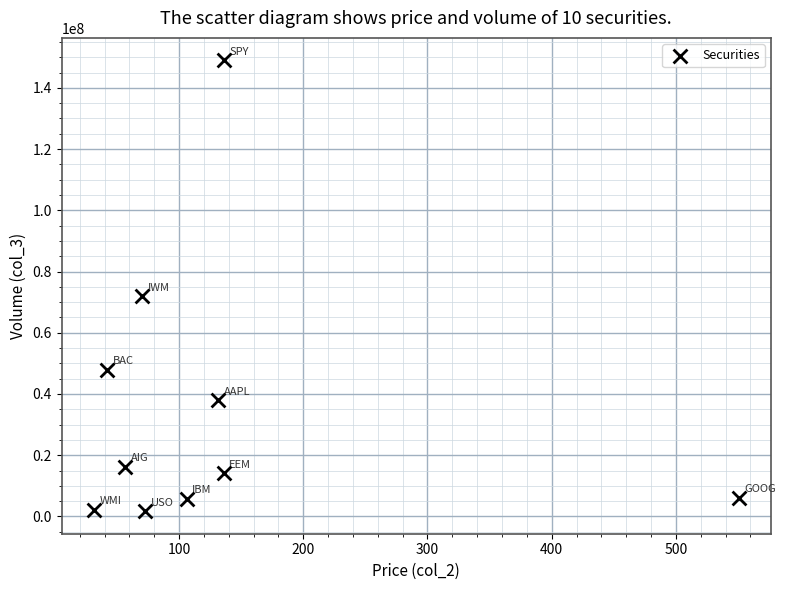

What is the average Y value?

35283992